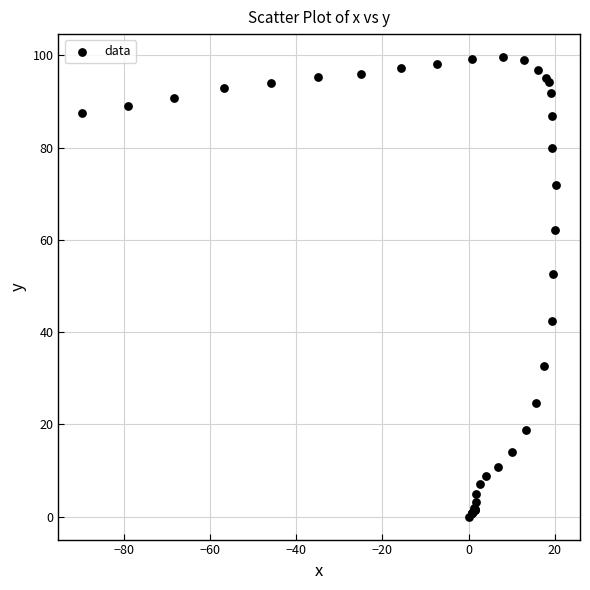

What Y value in the scatter plot is closest to 49?

52.5